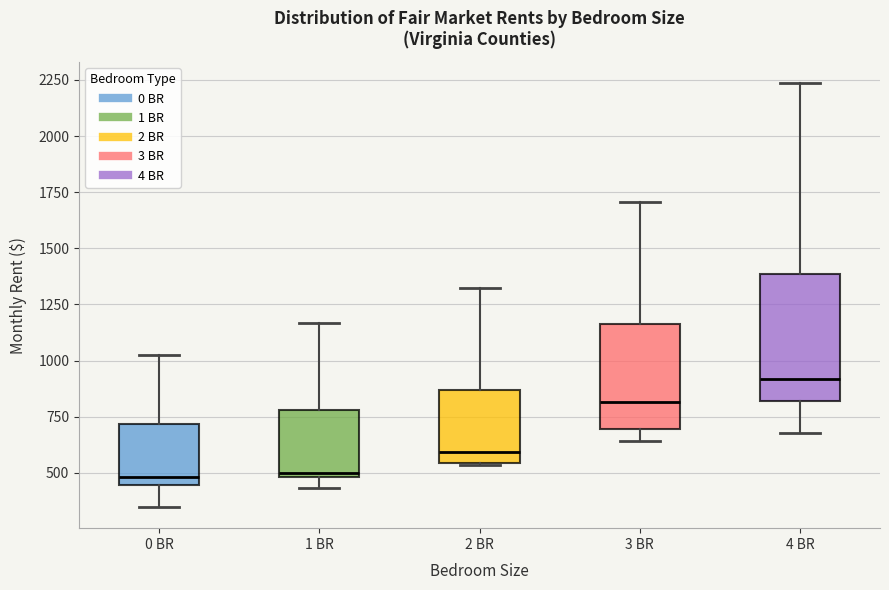

Reading left to right, read every box against the y-axis: the position of its median line, the range the box covers, and the ends of its whiskers. The values are not printed on the chart, so give them approximately, as read against the axis.

0 BR: median 500, box 450 to 700, whiskers 350 to 1050
1 BR: median 500 (just above the box's lower edge), box 500 to 800, whiskers 450 to 1150
2 BR: median 600, box 550 to 850, whiskers 550 to 1300
3 BR: median 800, box 700 to 1150, whiskers 650 to 1700
4 BR: median 900, box 800 to 1400, whiskers 700 to 2250